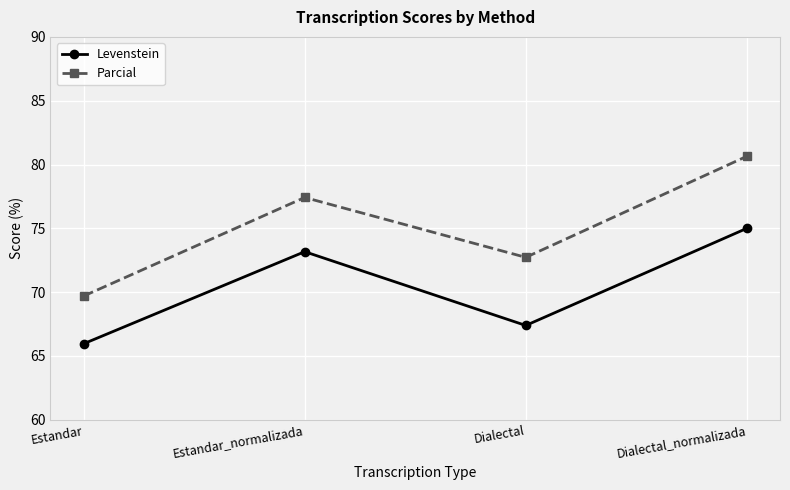

True or false: Levenstein and Parcial intersect in this chart.

False